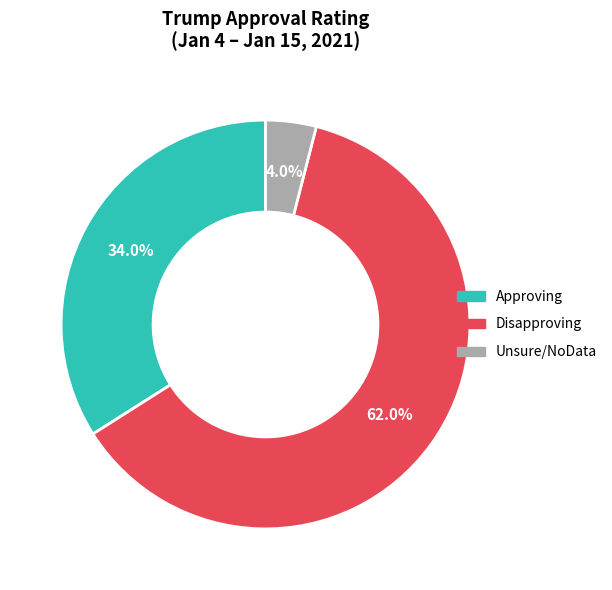

True or false: Approving accounts for 34% of the total.

True